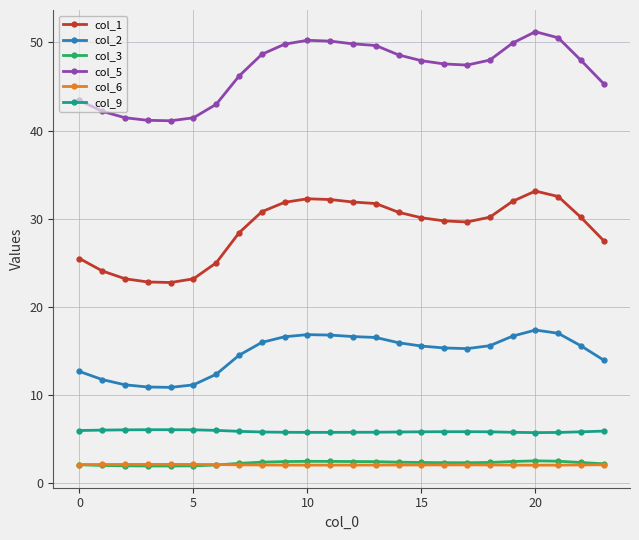

Which series has the largest total across all categories?

col_5